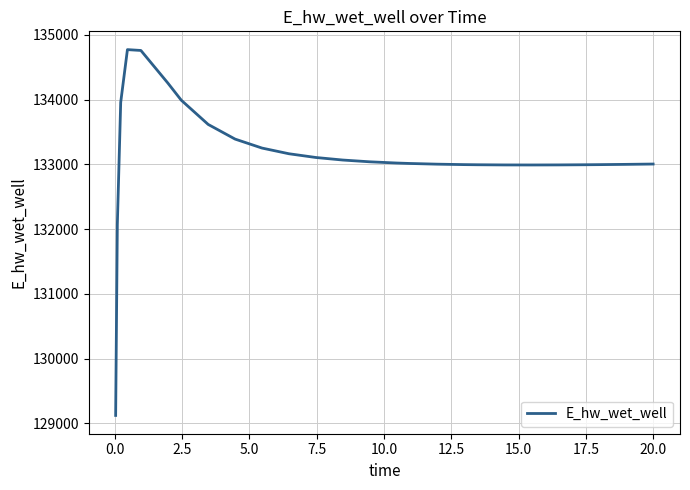

What is the difference between the maximum and minimum values?

5648.9